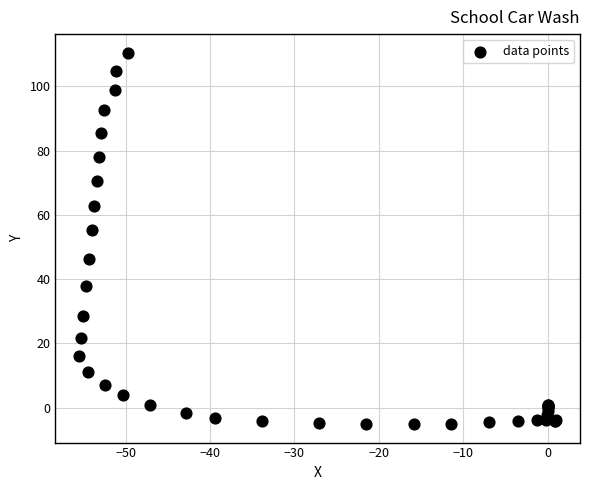

What Y value in the scatter plot is closest to 52?

55.2